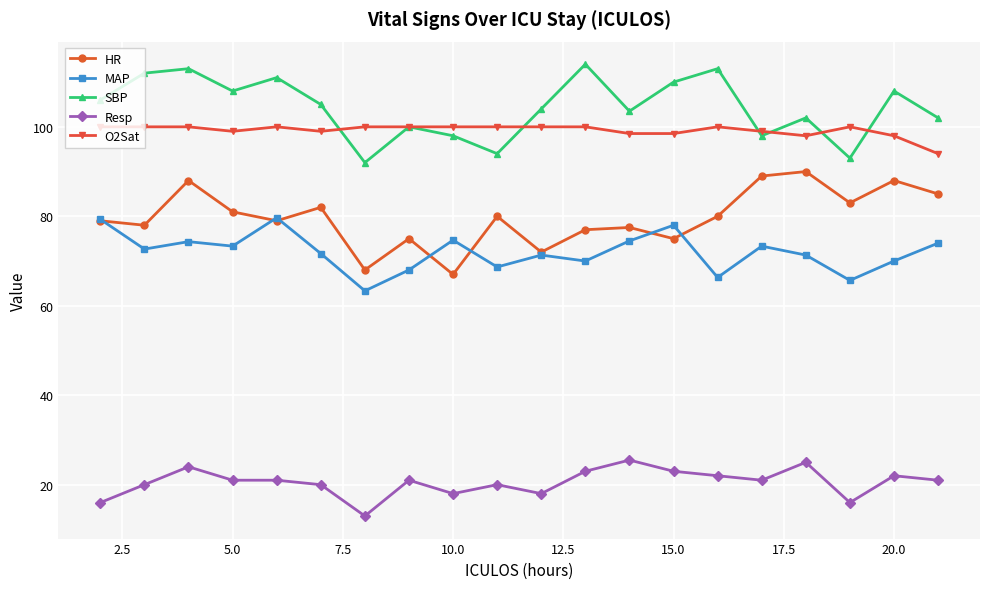

What is the highest value of the SBP series?

114.0